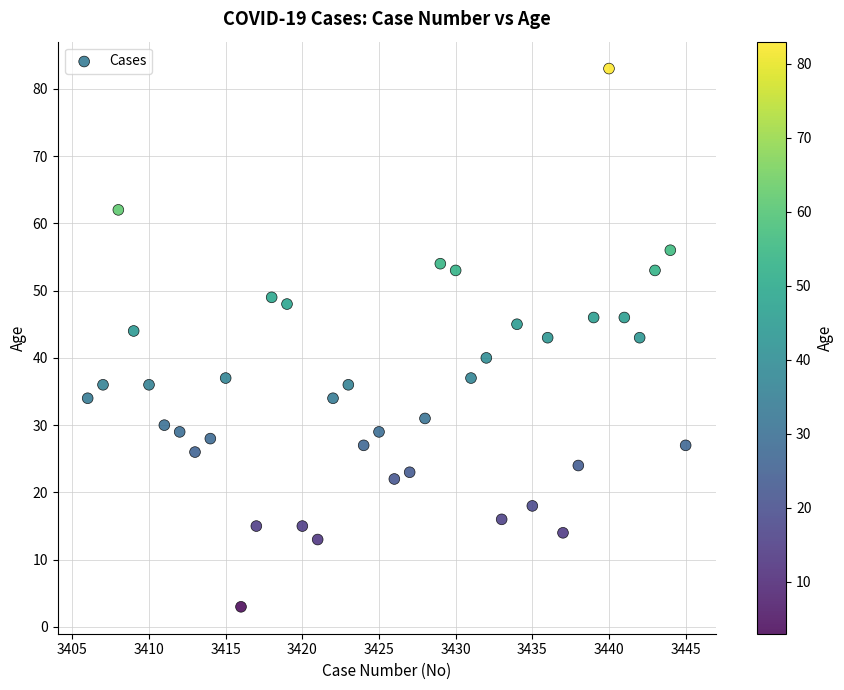

What is the range of Y values (max minus min)?

80